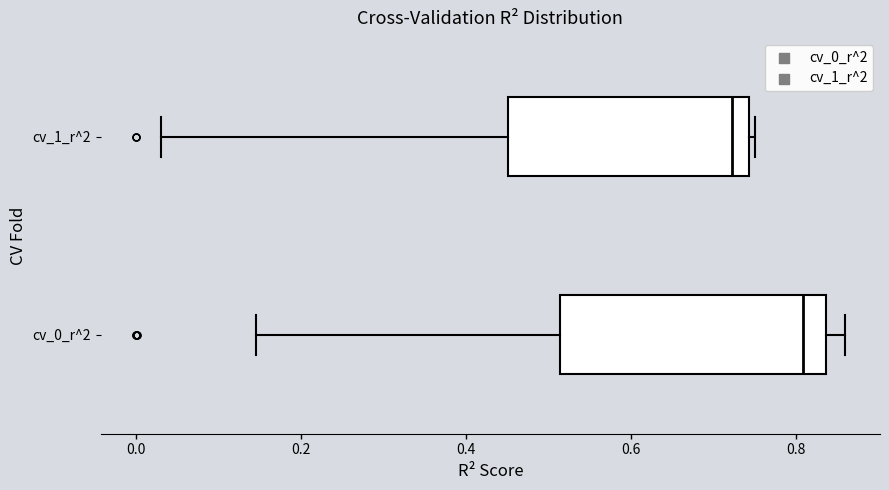

Which box's median line is the furthest to the left?

cv_1_r^2